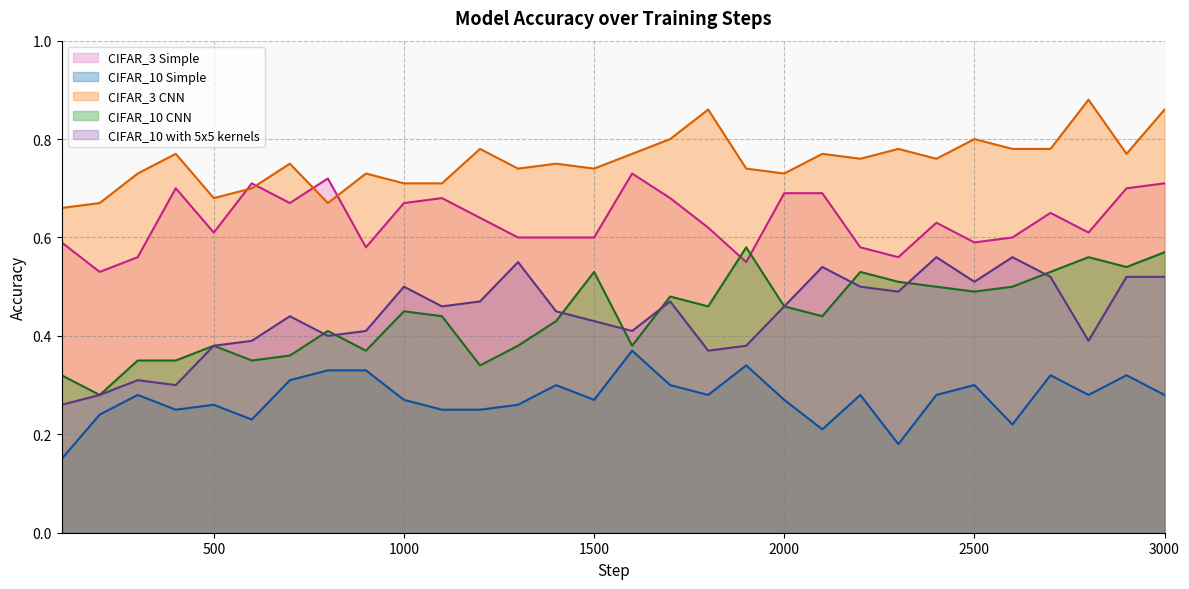

Does the chart display data point markers on the line(s)?

No